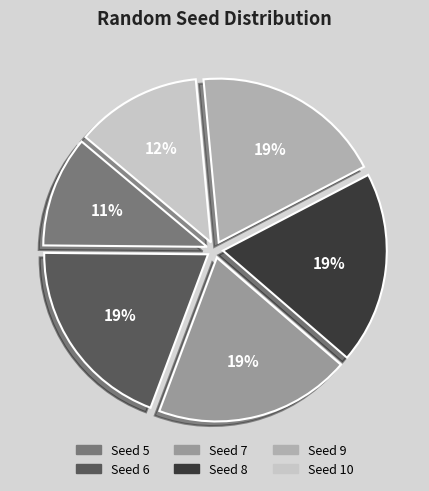

How many slices are in this pie chart?

6